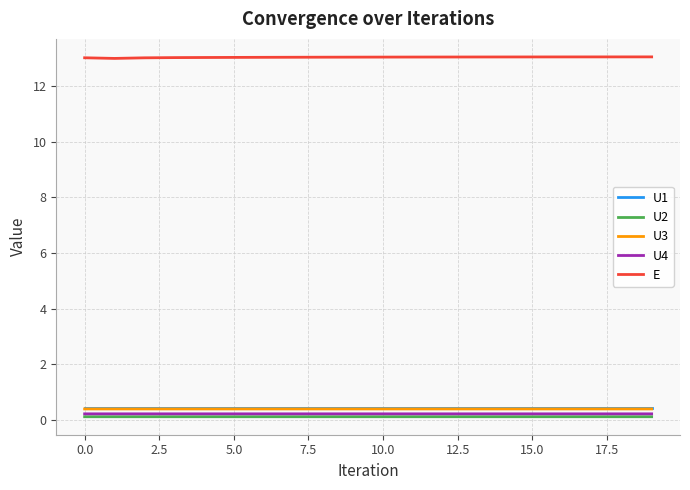

True or false: U4 and U3 intersect in this chart.

False